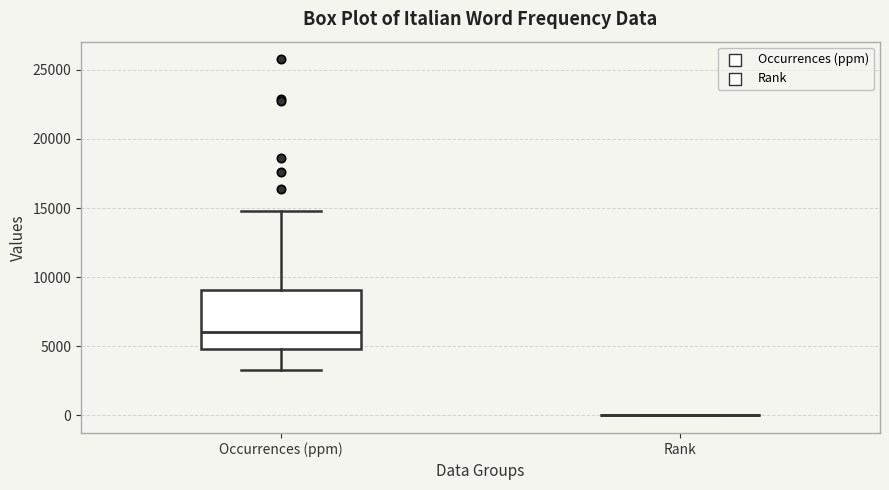

Comparing the boxes themselves (not the whiskers), which one is the tallest?

Occurrences (ppm)